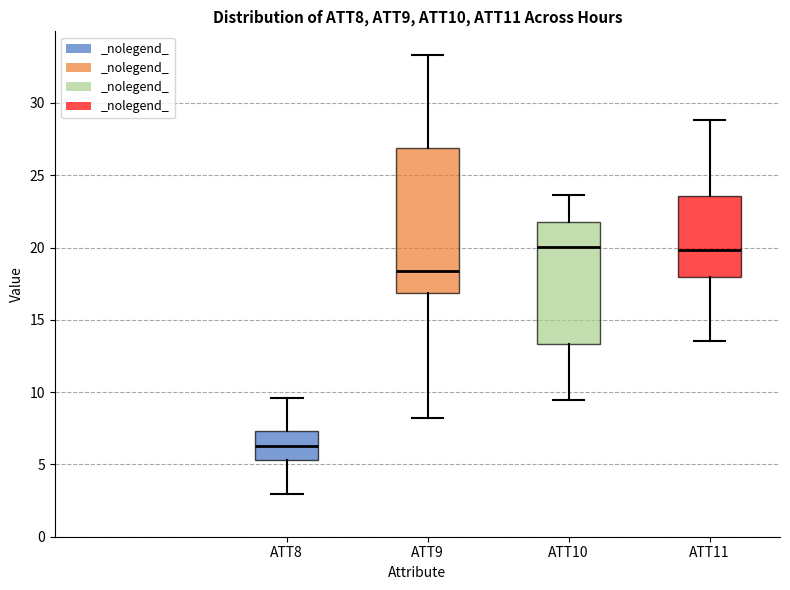

Reading left to right, read every box against the y-axis: the position of its median line, the range the box covers, and the ends of its whiskers. The values are not printed on the chart, so give them approximately, as read against the axis.

ATT8: median 6.0, box 5.5 to 7.5, whiskers 3.0 to 9.5
ATT9: median 18.5, box 17.0 to 27.0, whiskers 8.0 to 33.5
ATT10: median 20.0, box 13.5 to 22.0, whiskers 9.5 to 23.5
ATT11: median 20.0, box 18.0 to 23.5, whiskers 13.5 to 29.0